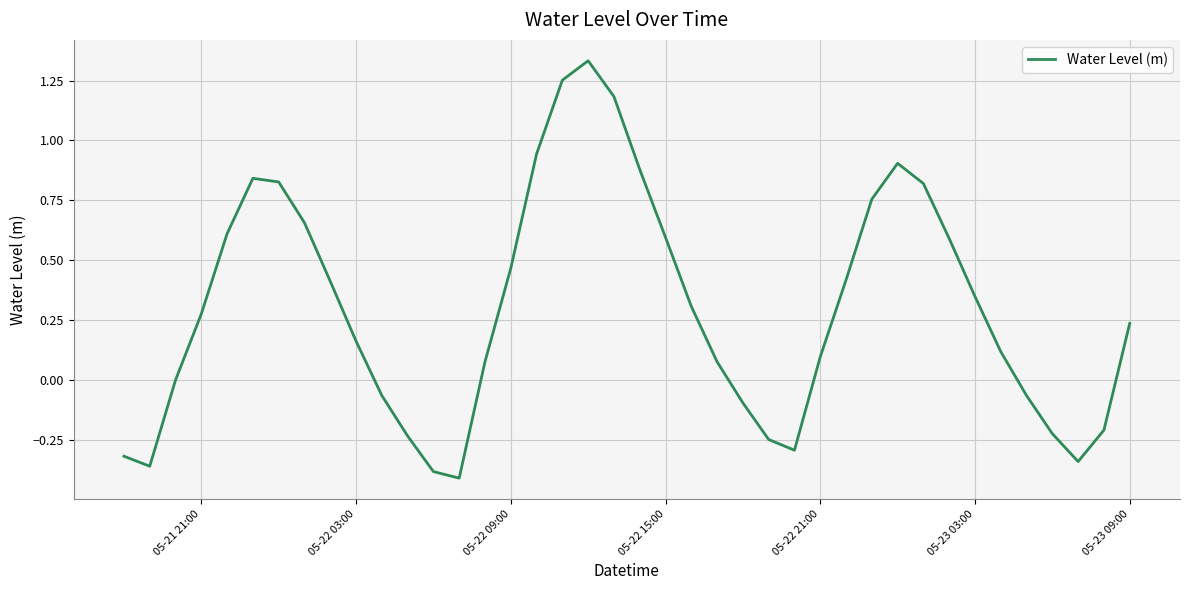

How many lines are shown in the chart?

1